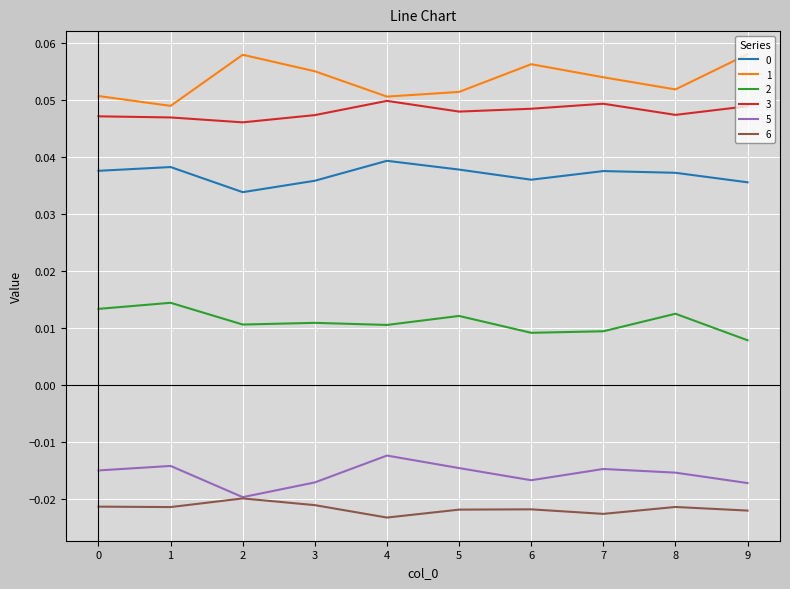

Is the value of 3 at 5 greater than the value of 2 at 1?

Yes